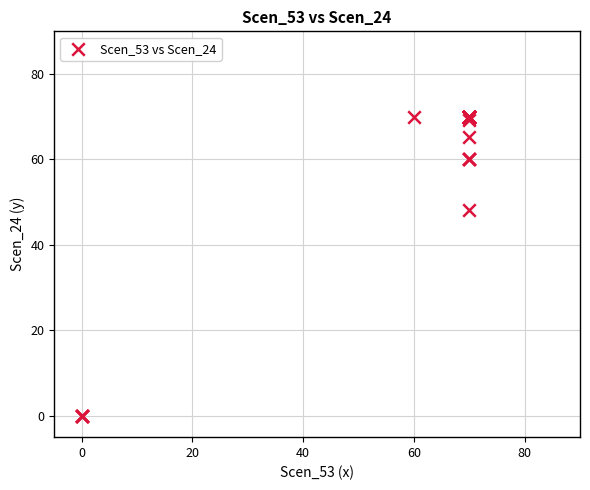

What Y value in the scatter plot is closest to 35?

48.2